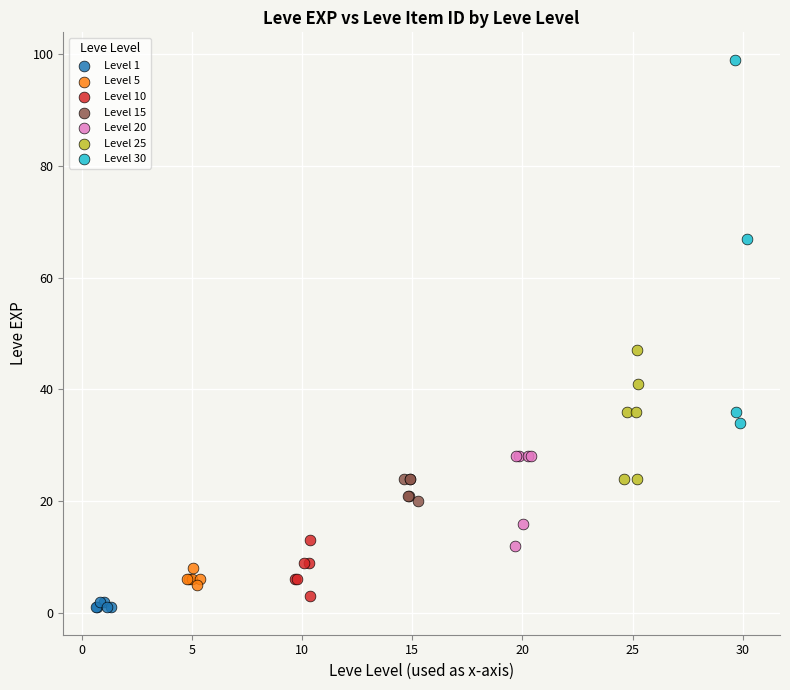

Which series contains the highest Y value?

Level 30